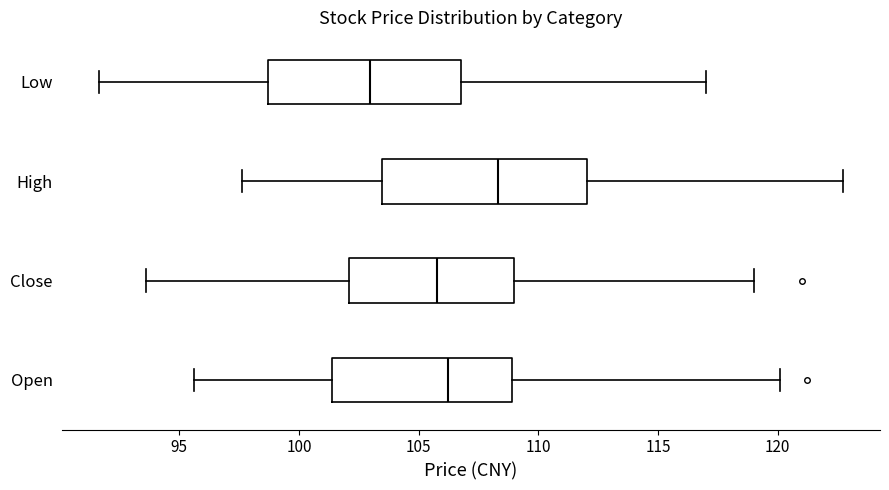

Reading bottom to top, transcribe this box plot: for each box, give where its median line is, the range the box spans, and where its two whiskers end, as read against the x-axis. The values are not printed on the chart, so give them approximately, as read against the axis.

Open: median 106.0, box 101.5 to 109.0, whiskers 95.5 to 120.0
Close: median 106.0, box 102.0 to 109.0, whiskers 93.5 to 119.0
High: median 108.5, box 103.5 to 112.0, whiskers 97.5 to 122.5
Low: median 103.0, box 98.5 to 107.0, whiskers 91.5 to 117.0